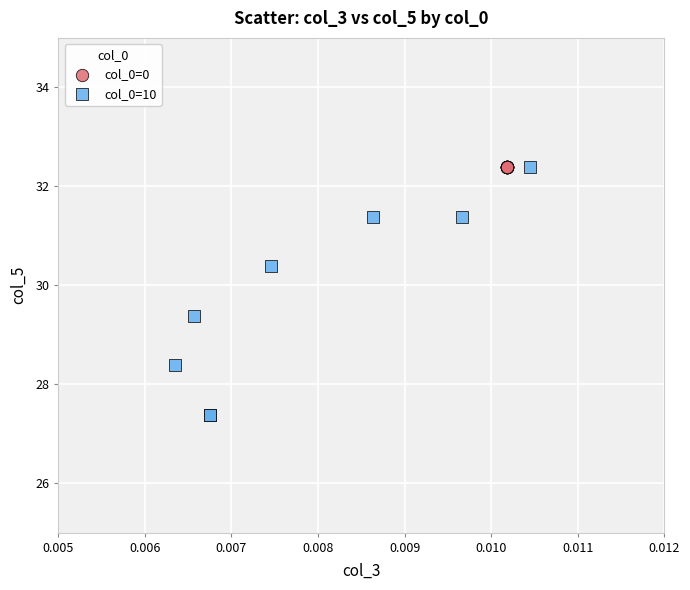

Which series reaches the minimum Y coordinate?

col_0=10